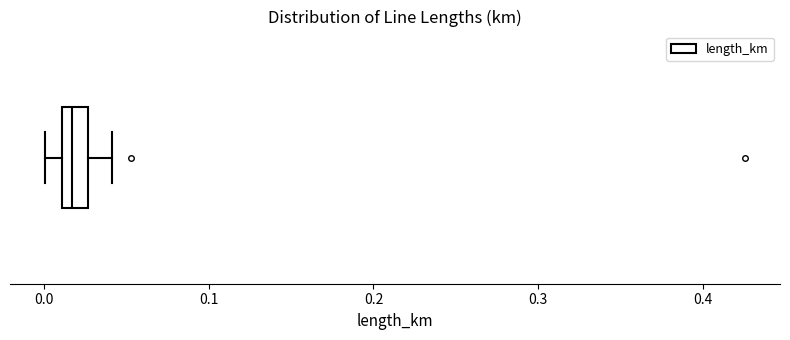

Transcribe this box plot: give where the median line is, the range the box spans, and where the two whiskers end, as read against the x-axis. The values are not printed on the chart, so give them approximately, as read against the axis.

median 0.02, box 0.01 to 0.03, whiskers 0.00 to 0.04